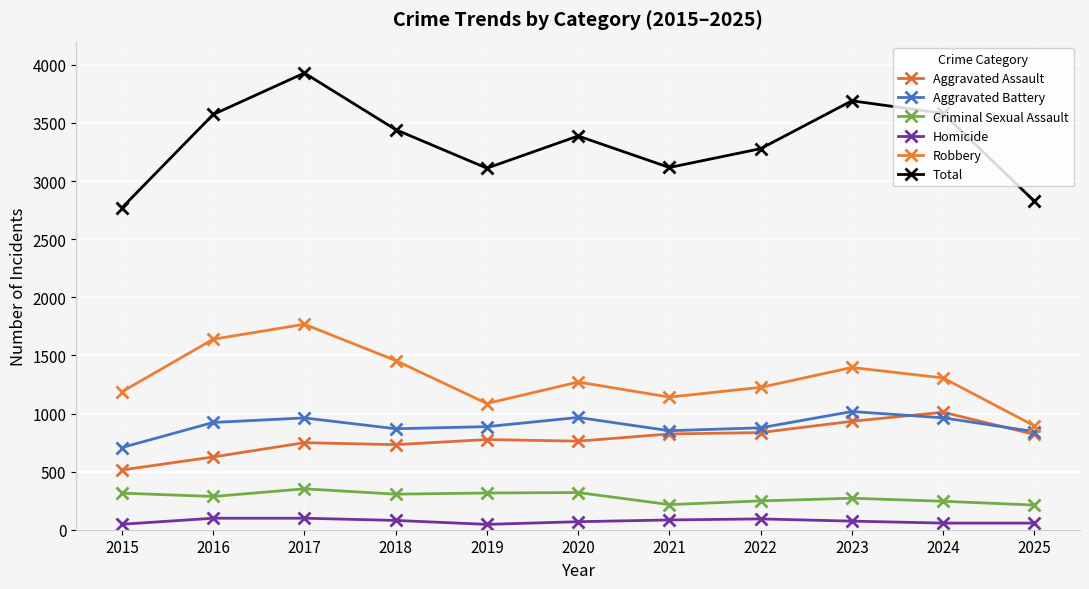

Which series has the largest total across all categories?

Total